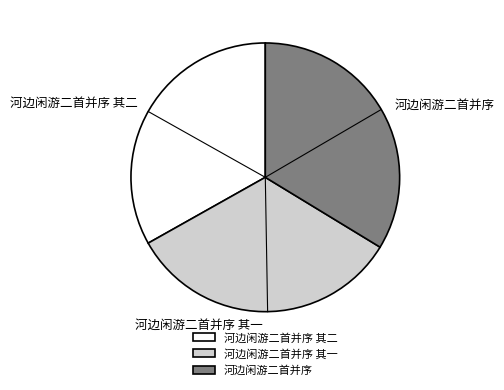

Is it true that 河边闲游二首并序 其二 is 33% of the pie?

True